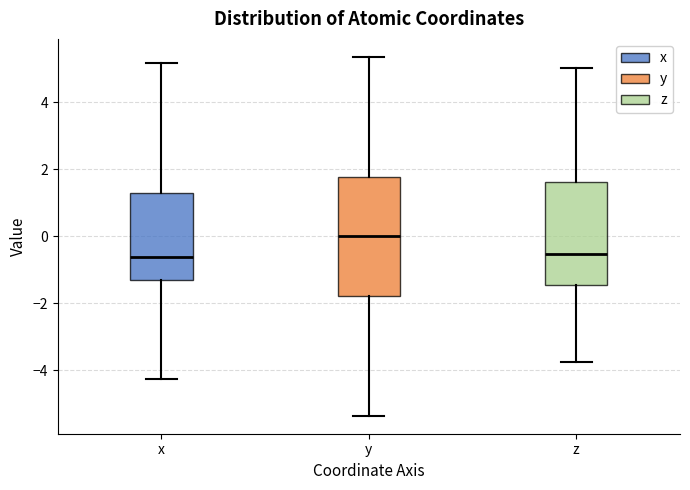

Which box is the tallest, from its lower edge to its upper edge?

y